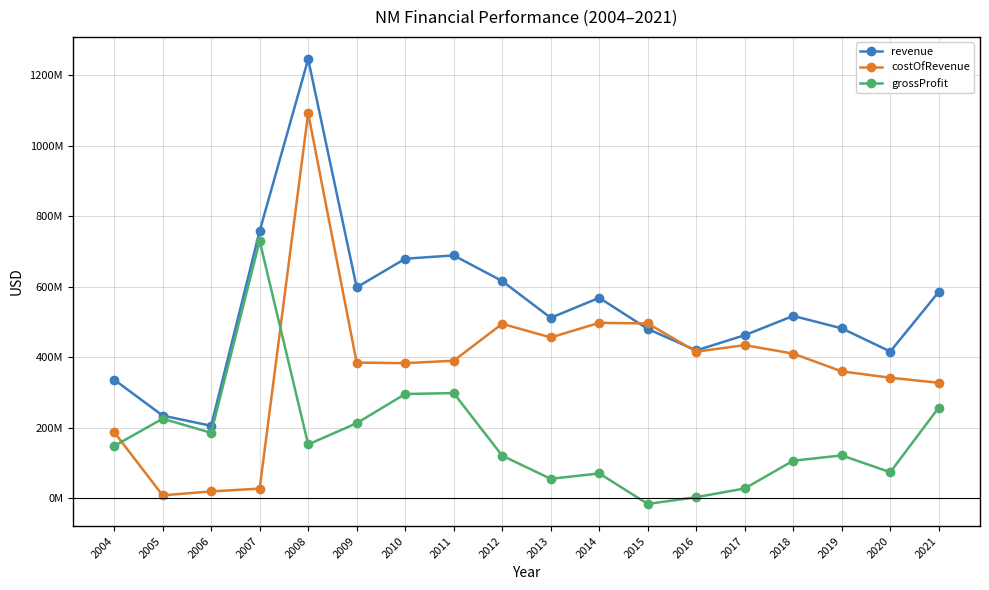

Rank the series by their average value, from lowest to highest.

grossProfit, costOfRevenue, revenue